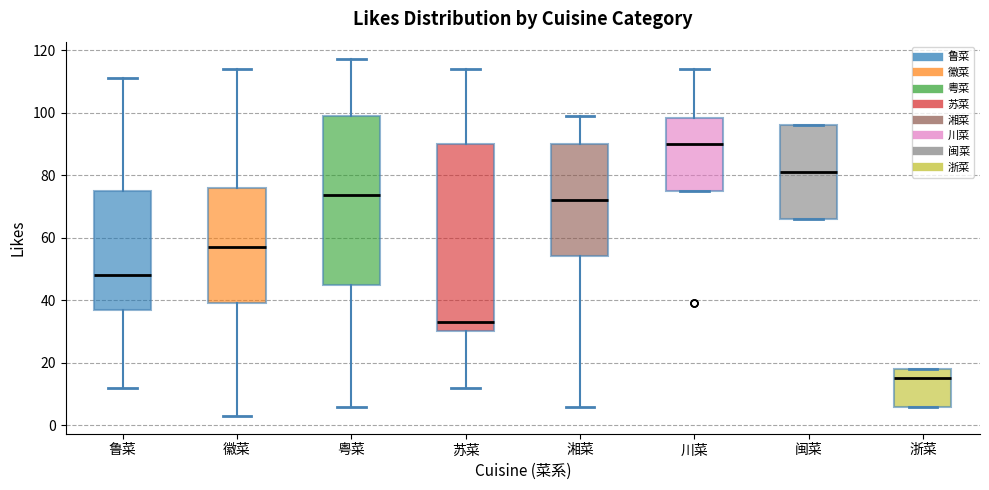

Comparing the boxes themselves (not the whiskers), which one is the tallest?

苏菜